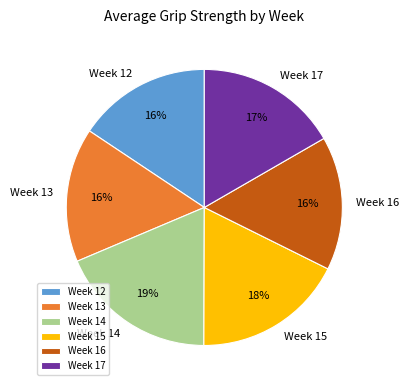

Combined, do Week 16 and Week 13 account for over 50%?

No